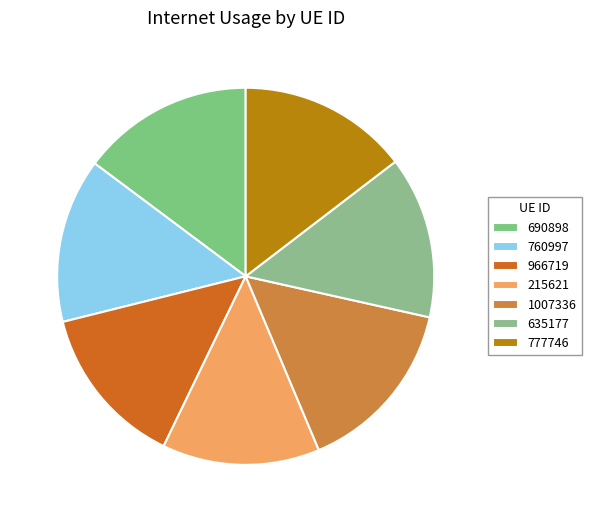

To the nearest percent, what is the combined percentage of 777746 and 215621?

28%